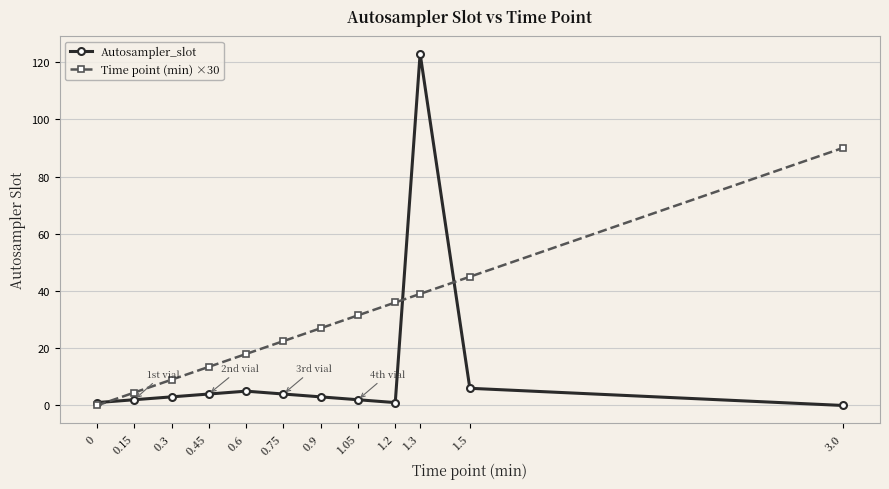

List the series in order of their overall mean, lowest first.

Autosampler_slot, Time point (min) ×30